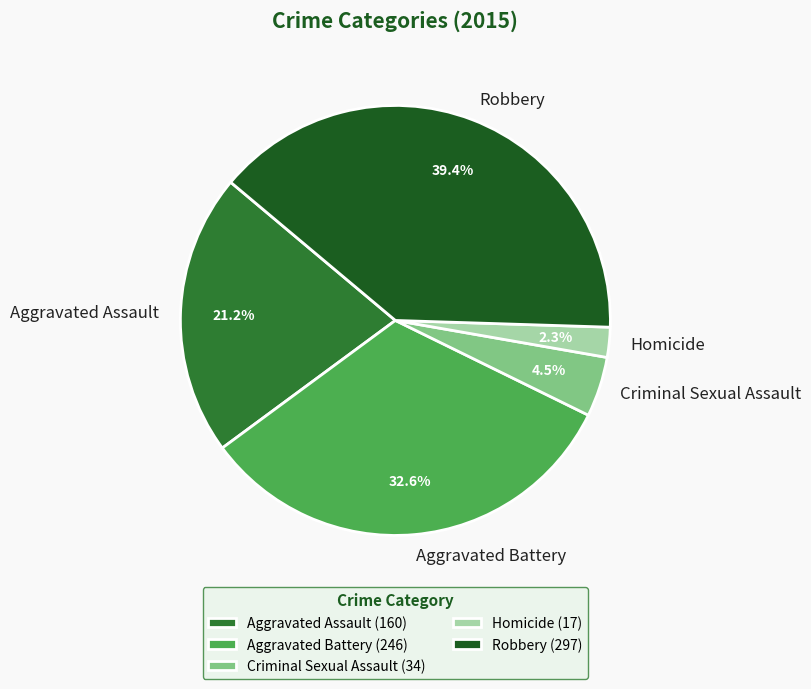

What is the total percentage of Criminal Sexual Assault and Robbery?

43.9%